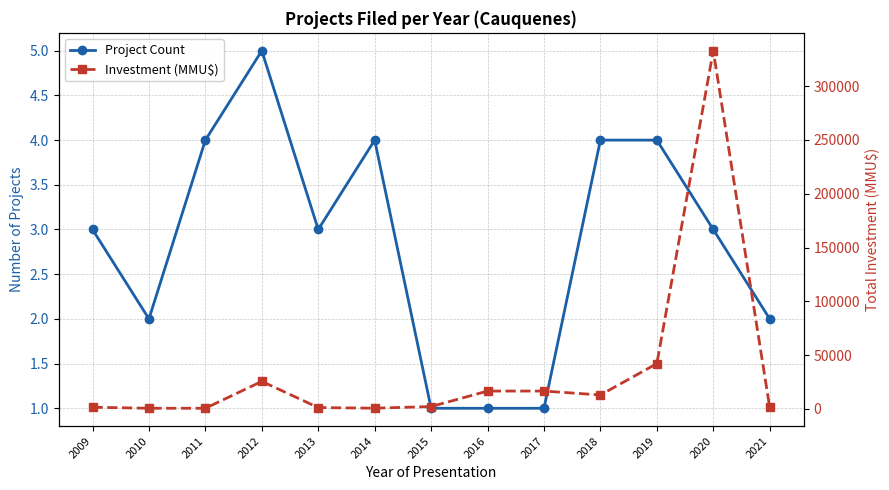

At 2011, list the series in order from smallest to largest.

Project Count, Investment (MMU$)